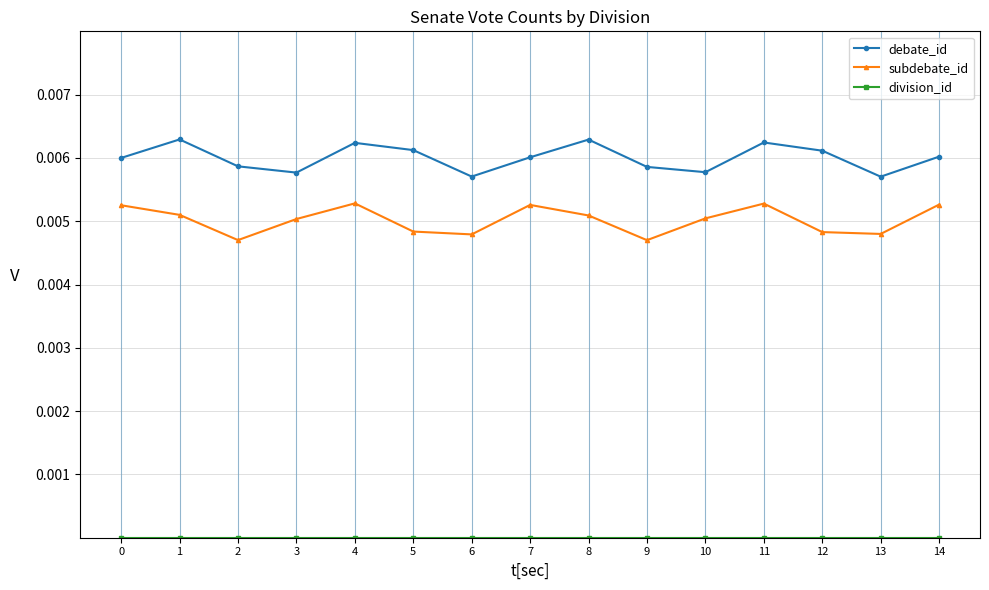

Which series has the largest total across all categories?

debate_id